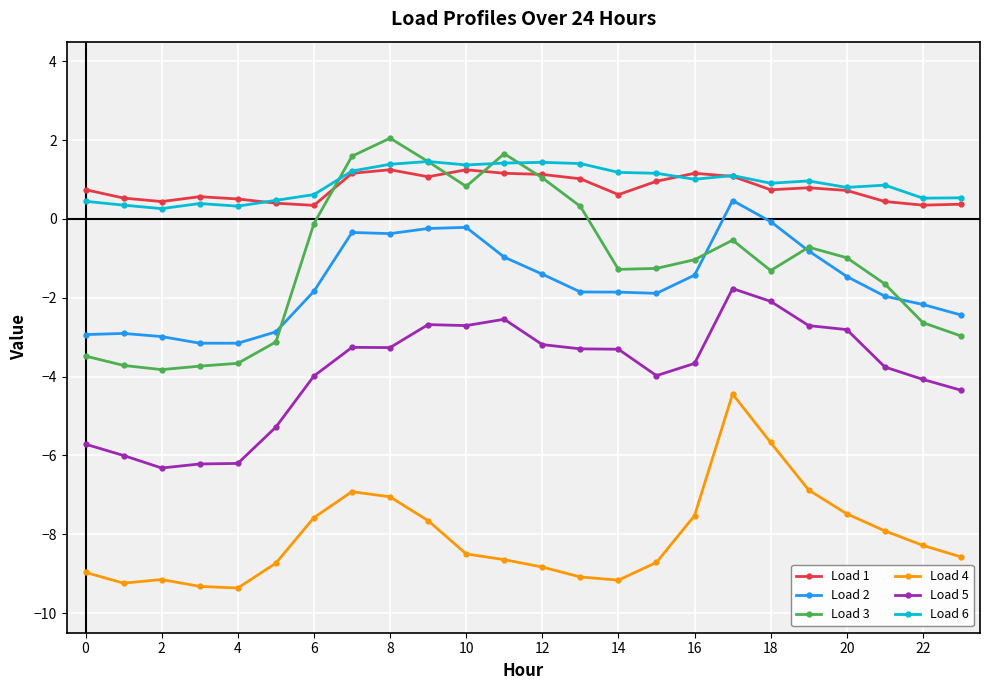

True or false: Load 4 has more than 1 points higher than both neighbors.

True